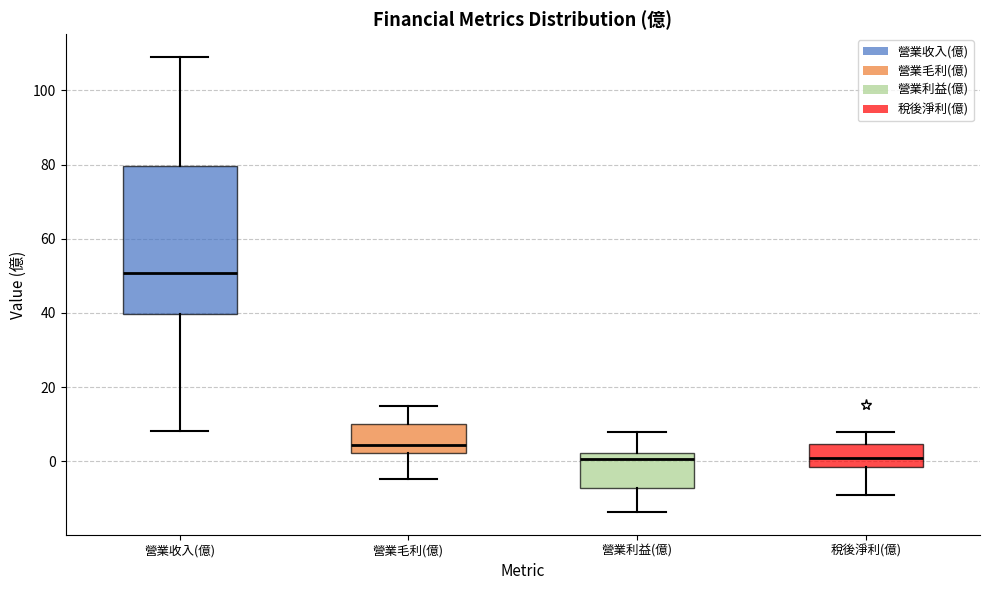

Reading left to right, transcribe this box plot: for each box, give where its median line is, the range the box spans, and where its two whiskers end, as read against the y-axis. The values are not printed on the chart, so give them approximately, as read against the axis.

營業收入(億): median 50, box 40 to 80, whiskers 8 to 110
營業毛利(億): median 4, box 2 to 10, whiskers -4 to 14
營業利益(億): median 0, box -8 to 2, whiskers -14 to 8
稅後淨利(億): median 0, box -2 to 4, whiskers -8 to 8